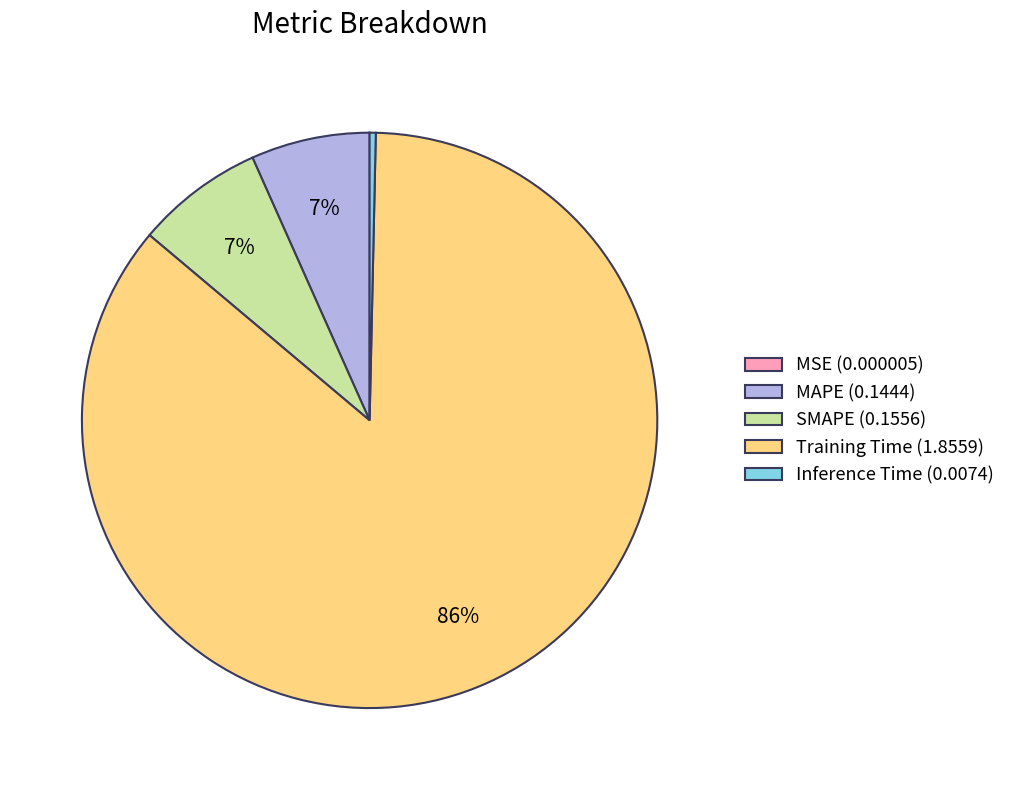

True or false: Training Time accounts for 86% of the total.

True